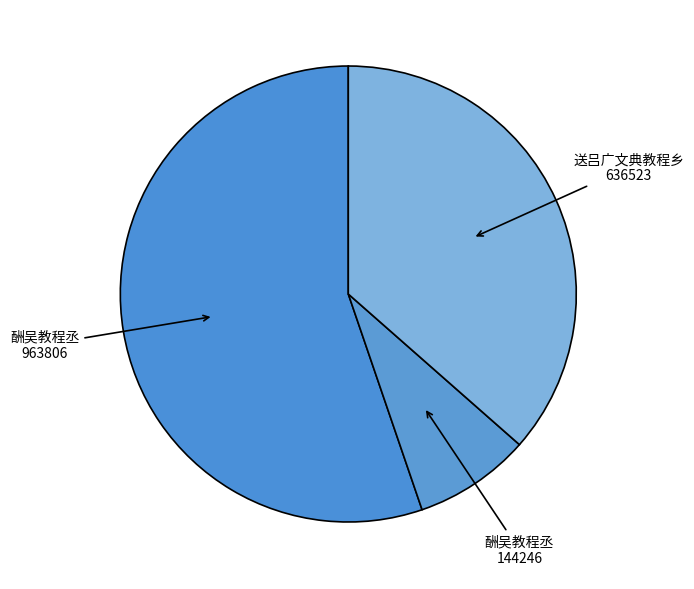

How many slices are in this pie chart?

3